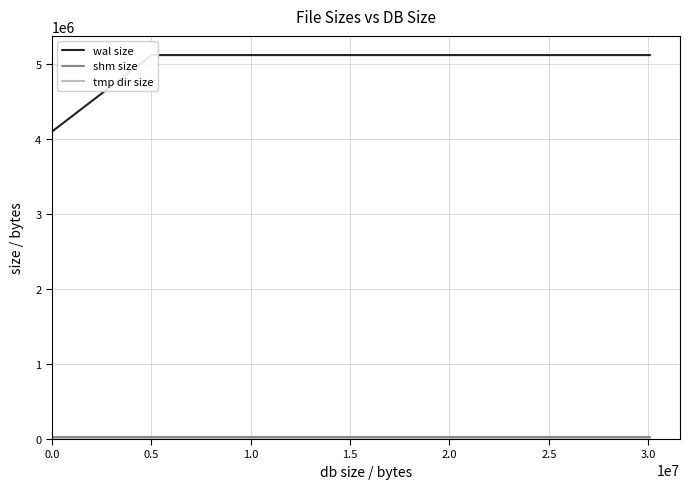

True or false: tmp dir size and shm size cross at least once.

False